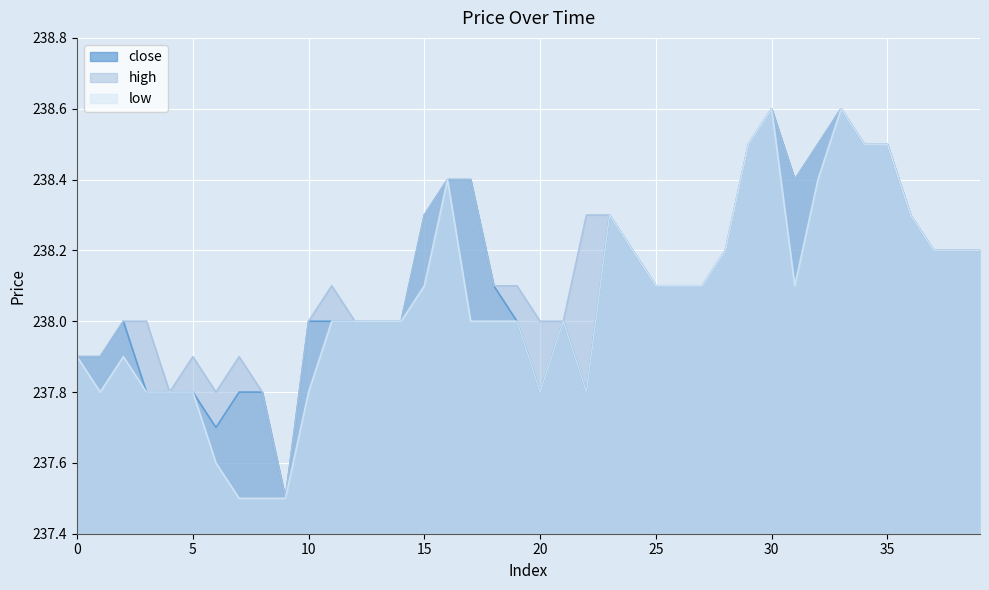

Reading left to right, transcribe all the data shown in this chart.

close: 237.9	237.9	238.0	237.8	237.8	237.8	237.7	237.8	237.8	237.5	238.0	238.0	238.0	238.0	238.0	238.3	238.4	238.4	238.1	238.0	237.8	238.0	237.8	238.3	238.2	238.1	238.1	238.1	238.2	238.5	238.6	238.4	238.5	238.6	238.5	238.5	238.3	238.2	238.2	238.2
high: 237.9	237.9	238.0	238.0	237.8	237.9	237.8	237.9	237.8	237.5	238.0	238.1	238.0	238.0	238.0	238.3	238.4	238.4	238.1	238.1	238.0	238.0	238.3	238.3	238.2	238.1	238.1	238.1	238.2	238.5	238.6	238.4	238.5	238.6	238.5	238.5	238.3	238.2	238.2	238.2
low: 237.9	237.8	237.9	237.8	237.8	237.8	237.6	237.5	237.5	237.5	237.8	238.0	238.0	238.0	238.0	238.1	238.4	238.0	238.0	238.0	237.8	238.0	237.8	238.3	238.2	238.1	238.1	238.1	238.2	238.5	238.6	238.1	238.4	238.6	238.5	238.5	238.3	238.2	238.2	238.2